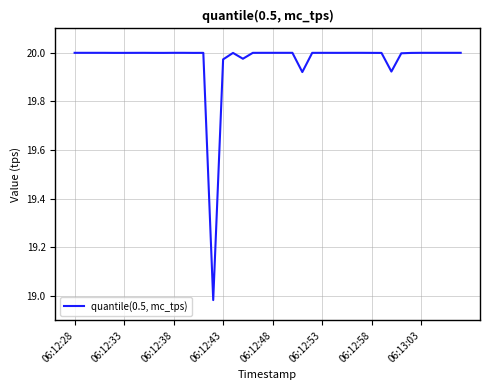

What is the difference between the maximum and minimum values?

1.0